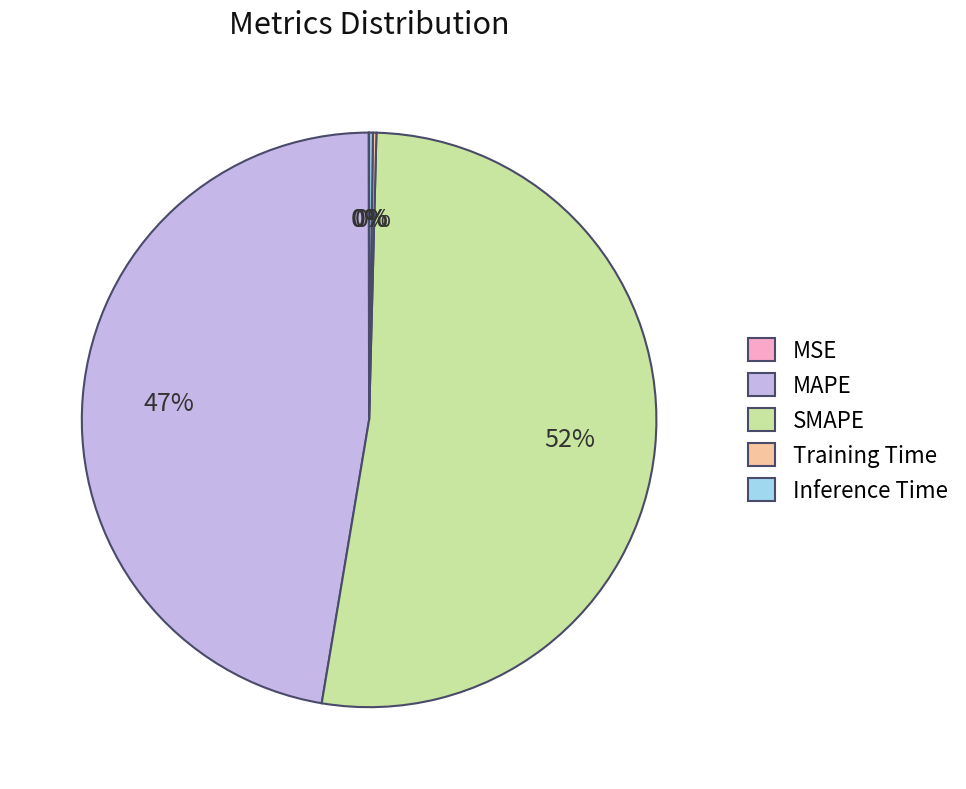

What is the majority slice?

SMAPE